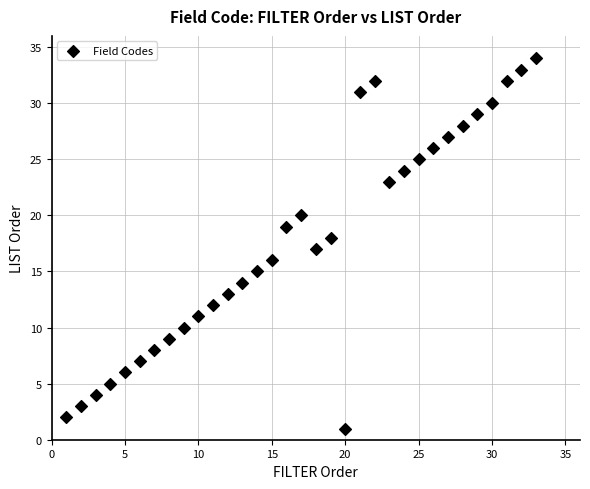

What is the range of X values (max minus min)?

32